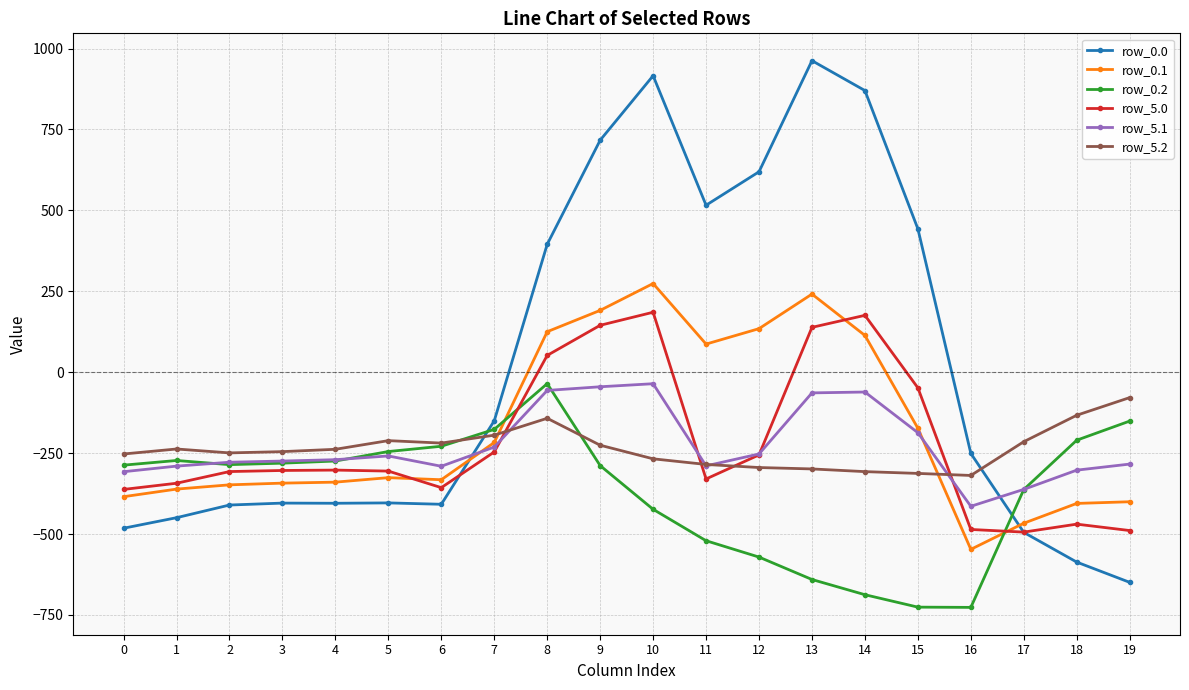

Does the chart display data point markers on the line(s)?

Yes